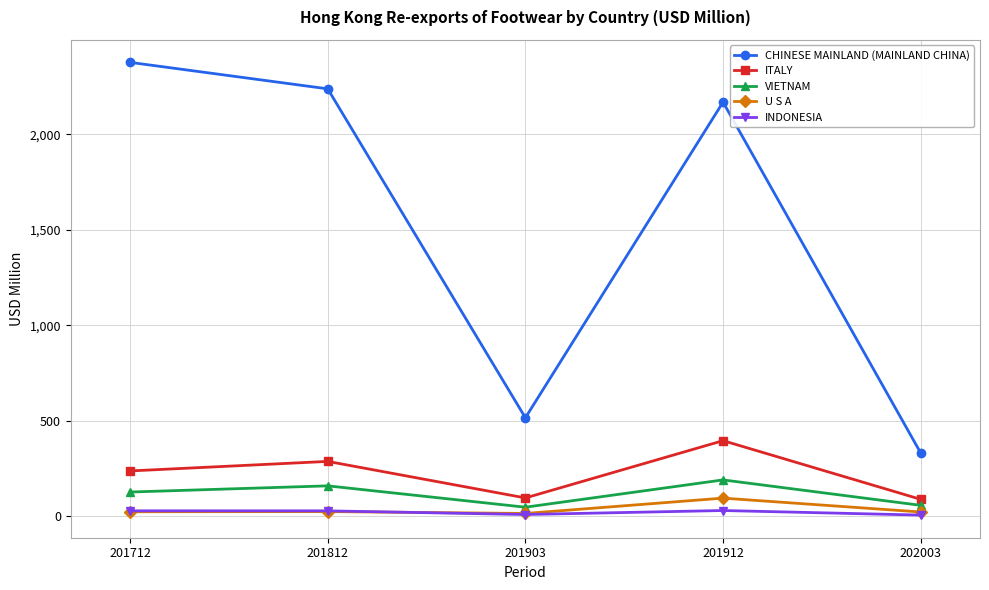

How many values in the INDONESIA series are below 27?

2